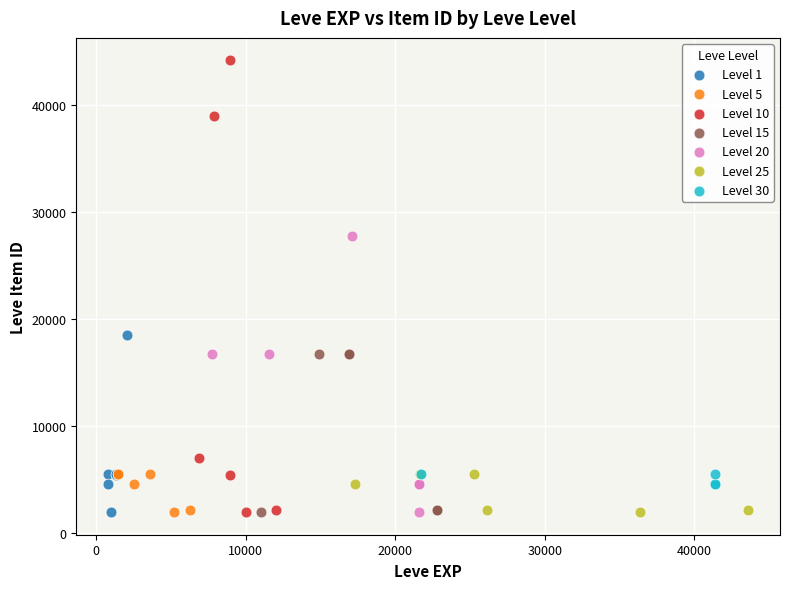

Which series has the widest spread of Y values?

Level 10